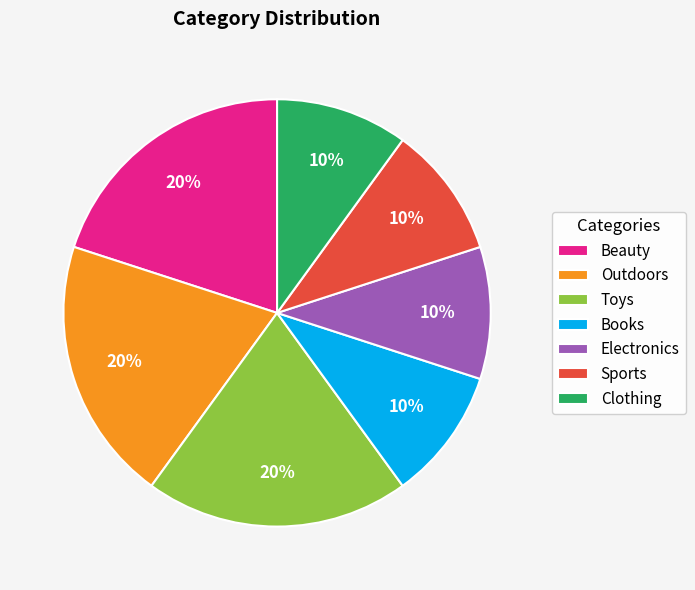

The Electronics slice represents 4% of the pie. True or false?

False